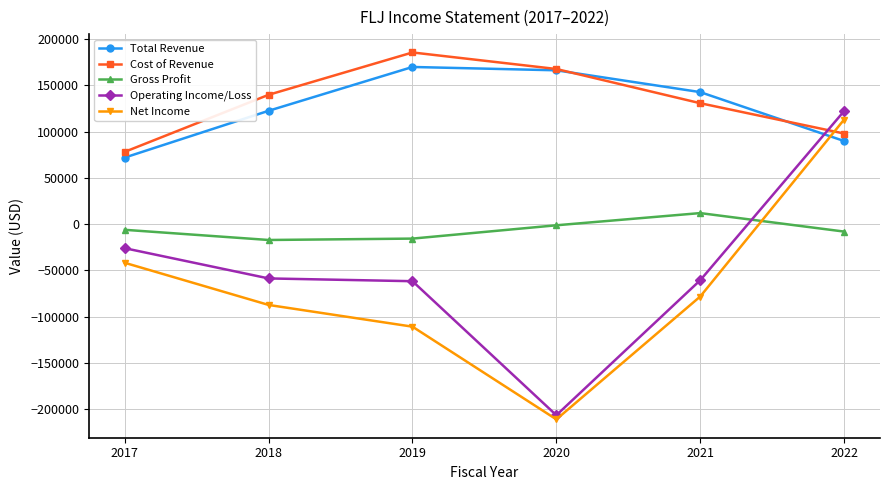

What is the maximum value shown in the chart?

185700